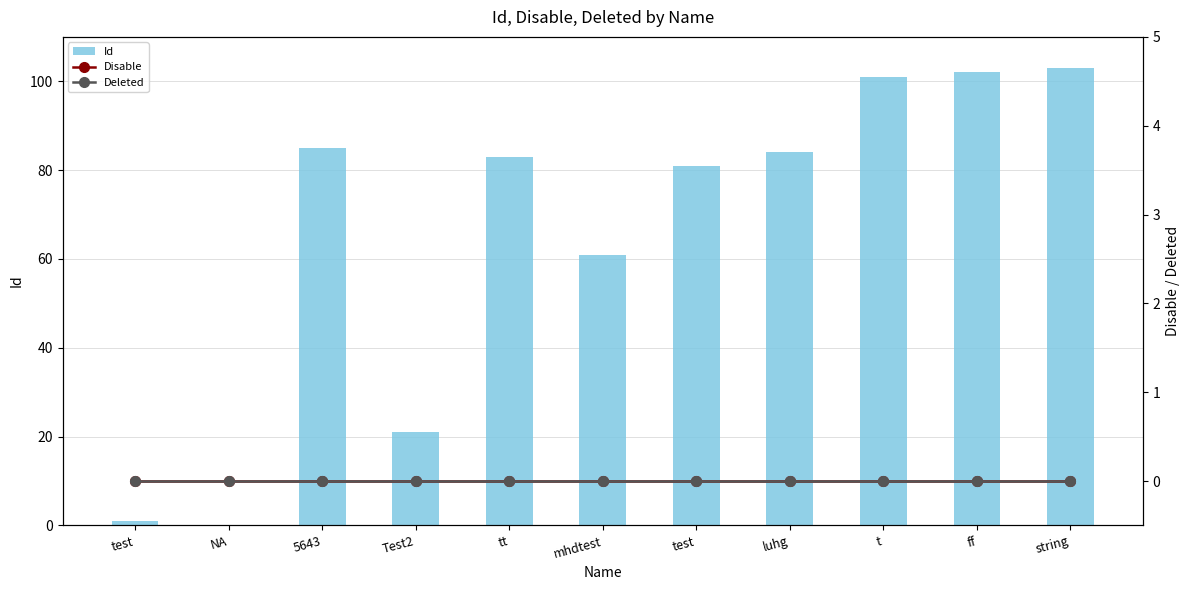

What is the label of the 1st bar from the left?

test